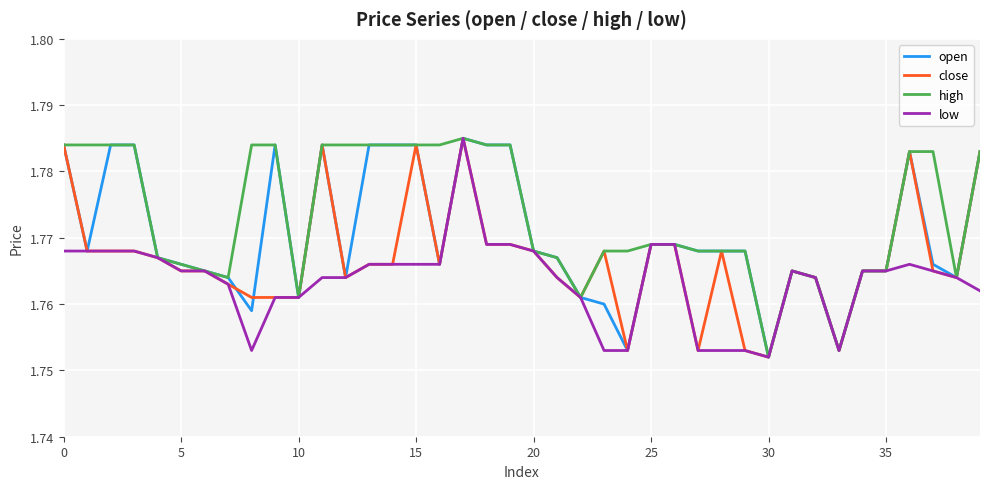

Which series has the largest total across all categories?

high